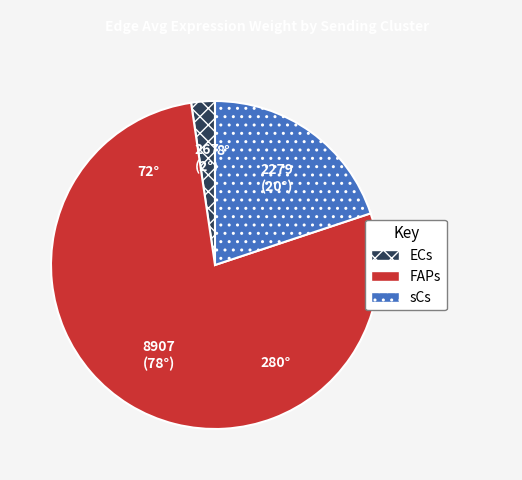

Count the number of slices in the pie.

3